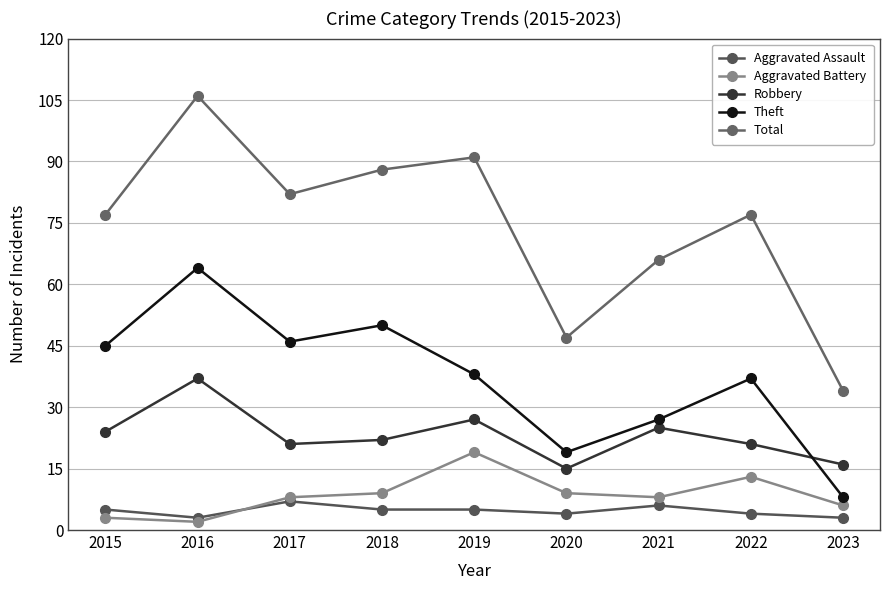

At which category is the sum across all series the highest?

2016